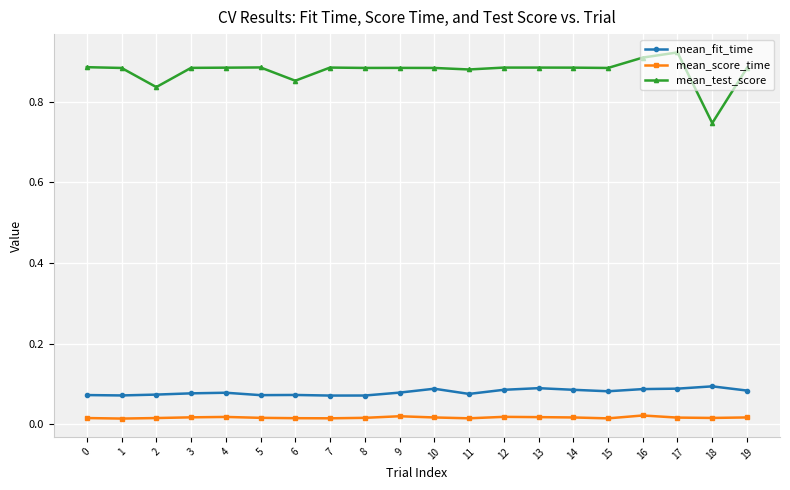

True or false: mean_score_time has more than 1 points higher than both neighbors.

True